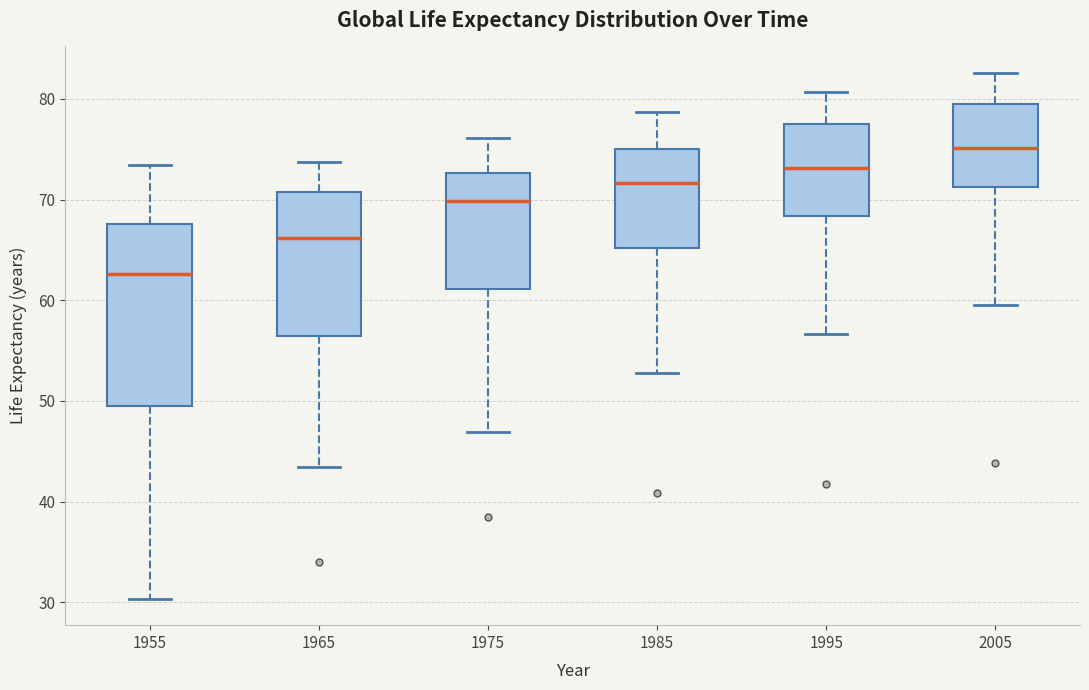

Comparing the boxes themselves (not the whiskers), which one is the tallest?

1955